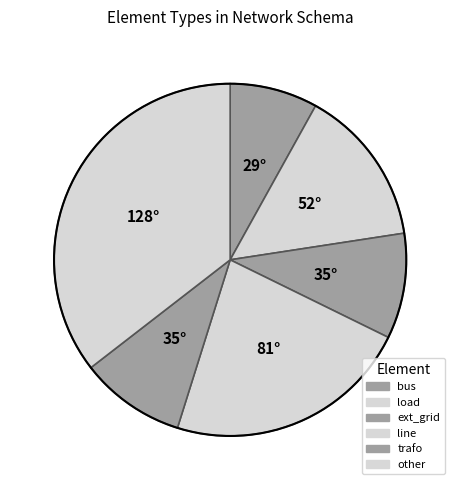

How many segments does this pie chart have?

6